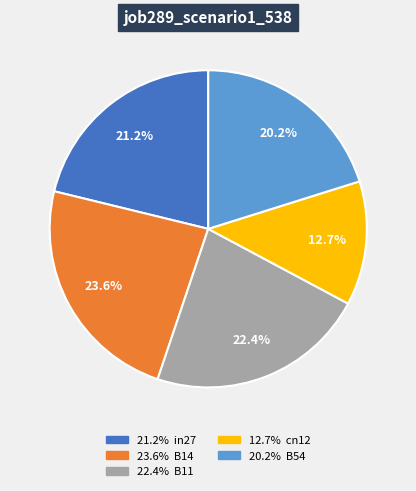

Is there a majority slice in this chart?

No